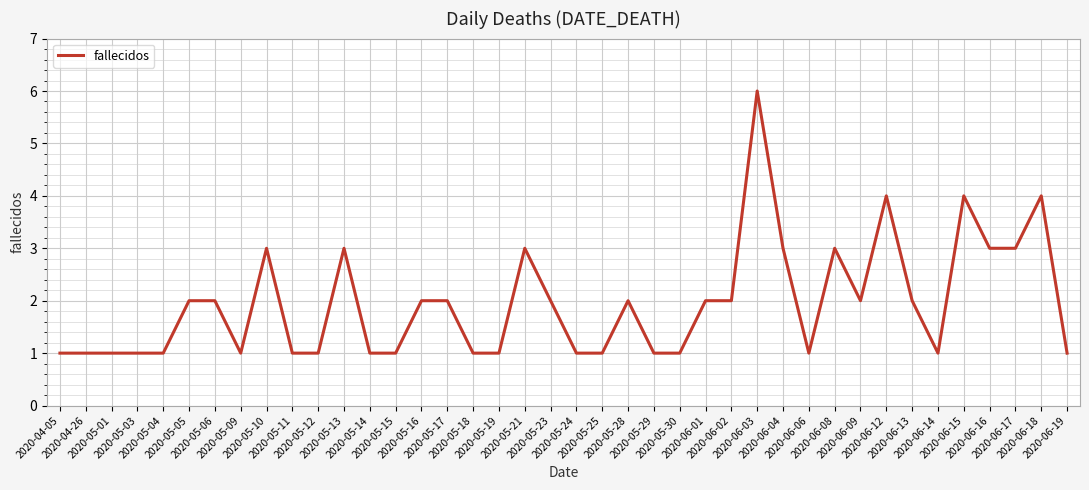

Reading right to left, what are all the values shown in this chart?

1	4	3	3	4	1	2	4	2	3	1	3	6	2	2	1	1	2	1	1	2	3	1	1	2	2	1	1	3	1	1	3	1	2	2	1	1	1	1	1